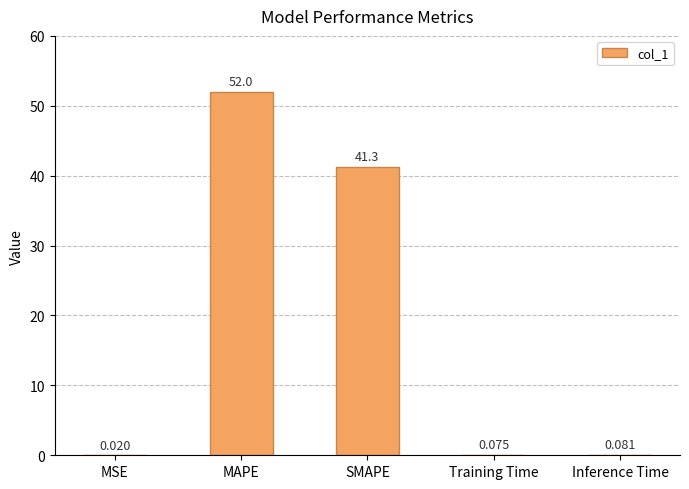

Which category has the highest value across all series?

MAPE